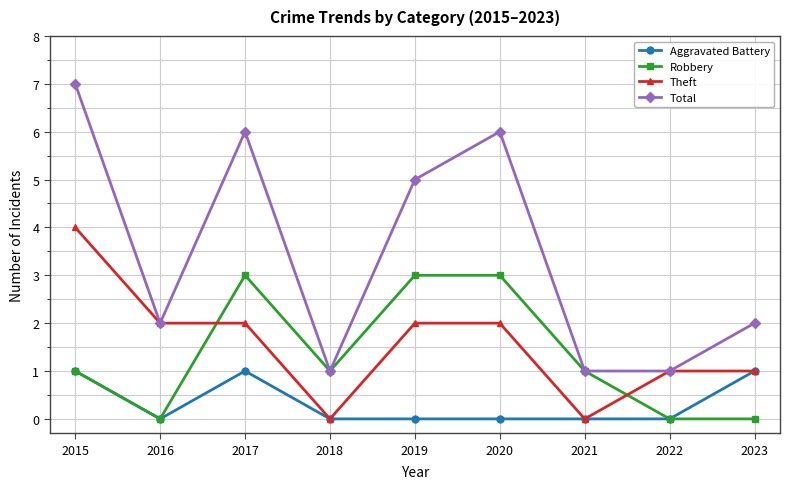

How many interior local peaks does the Total series have?

2